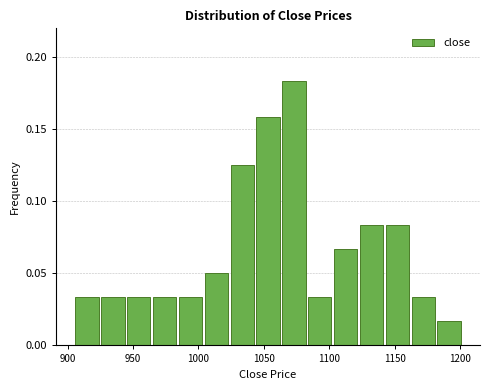

Around what value on the x-axis is the tallest bar? Give the approximate position of its centre, as read against the axis.

1075